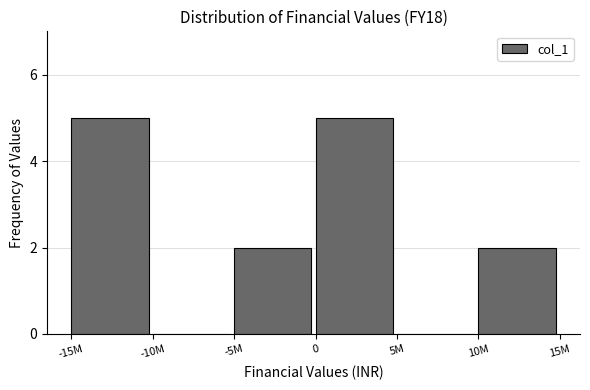

Reading left to right, transcribe all the data shown in this chart.

-15M=5	-10M=0	-5M=2	0=5	5M=0	10M=2